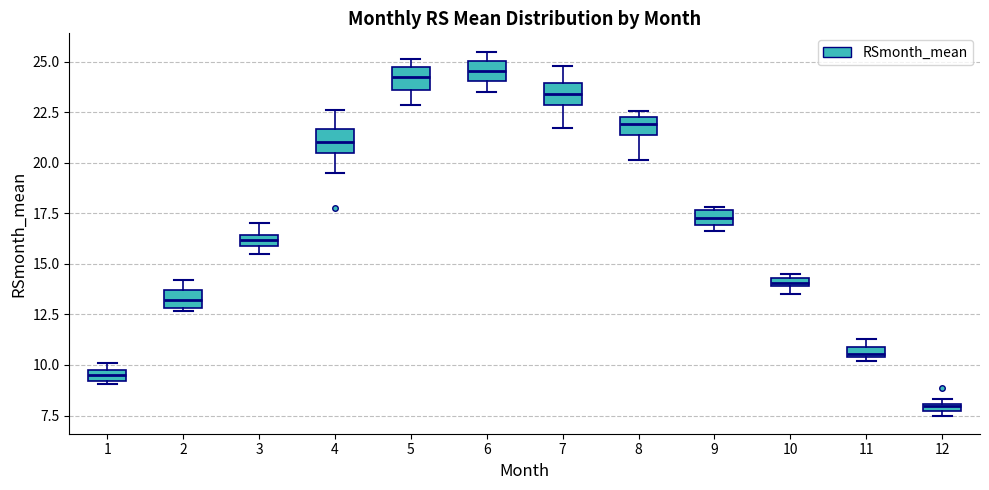

Where is the upper edge of the box at x = 6 on the y-axis? The values are not printed on the chart, so give them approximately, as read against the axis.

25.0